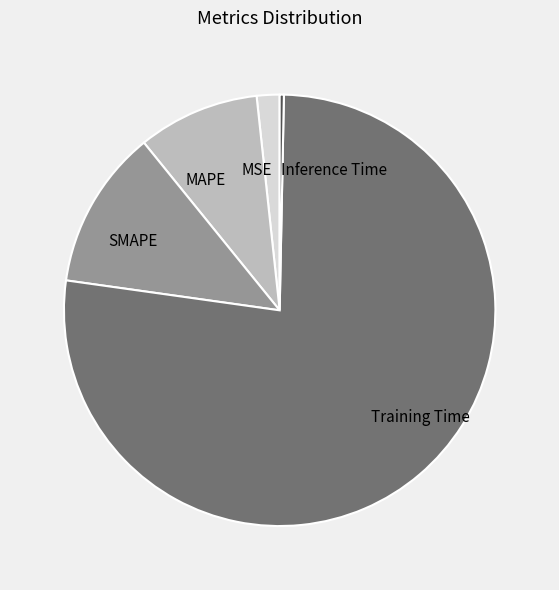

What is the smallest slice in the pie chart?

Inference Time